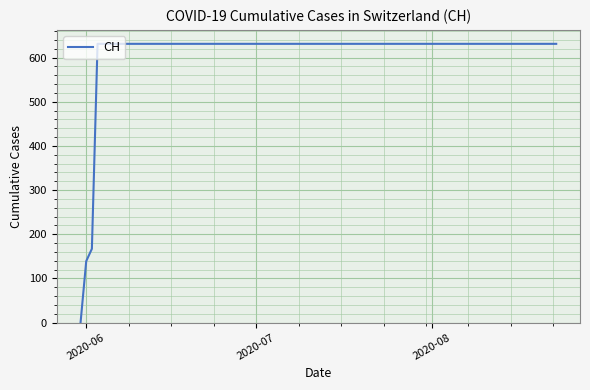

What is the difference between the second highest and second lowest values?

492